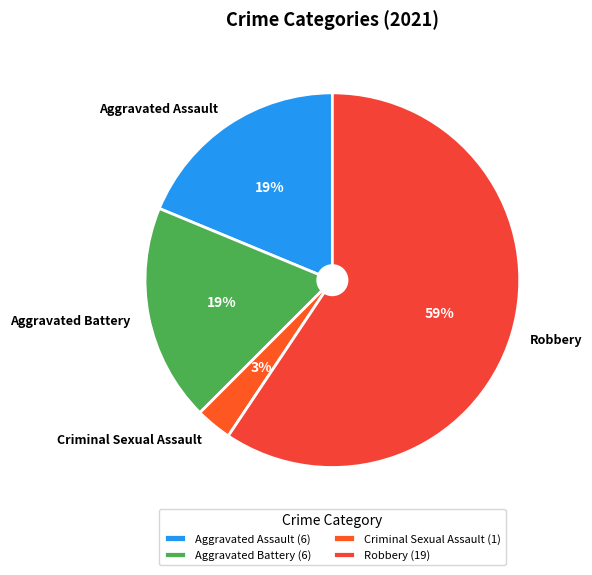

To the nearest percent, what is the combined percentage of Aggravated Assault and Criminal Sexual Assault?

22%